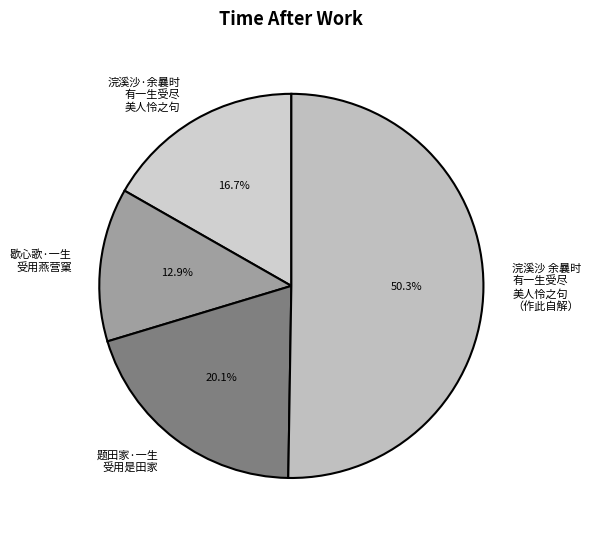

Which category accounts for the majority?

浣溪沙 余曩时 有一生受尽 美人怜之句 （作此自解）